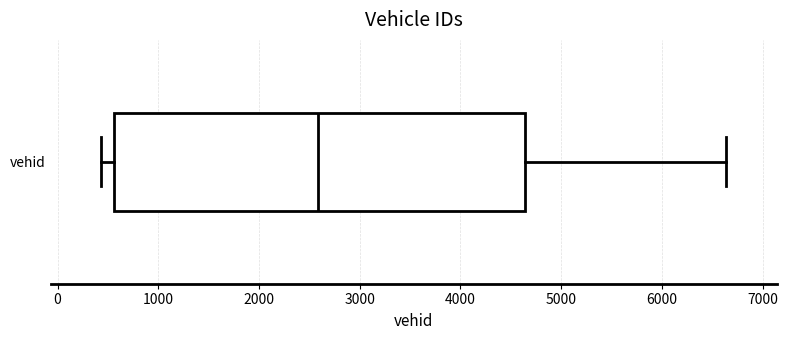

Read this box plot against the x-axis: the position of the median line, the range covered by the box, and the ends of both whiskers. The values are not printed on the chart, so give them approximately, as read against the axis.

median 2600, box 600 to 4600, whiskers 400 to 6600